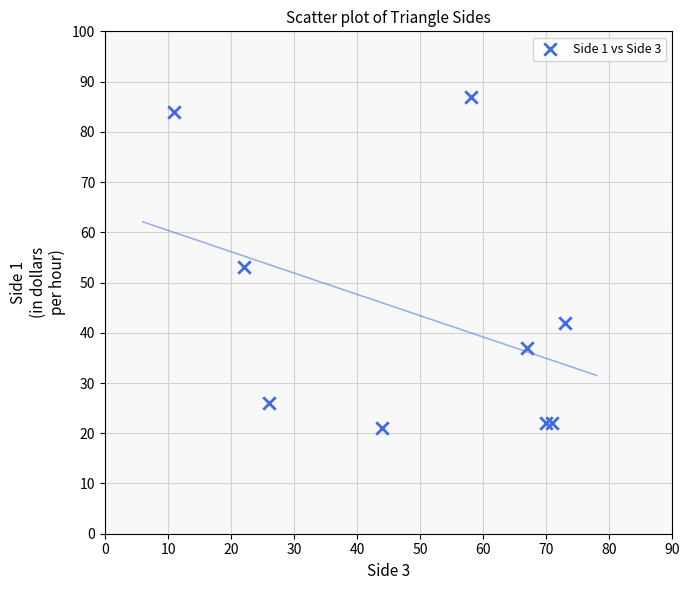

What Y value in the scatter plot is closest to 54?

53